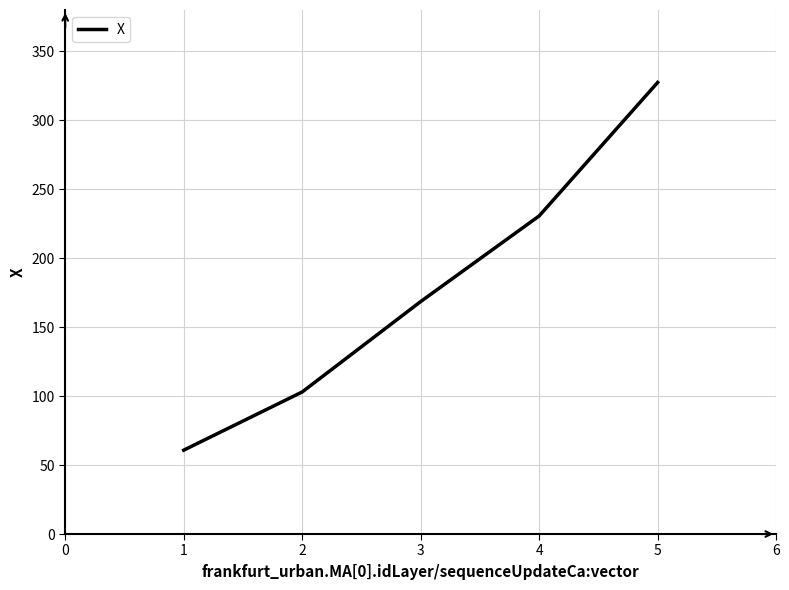

What is the difference between the maximum and minimum values?

266.6